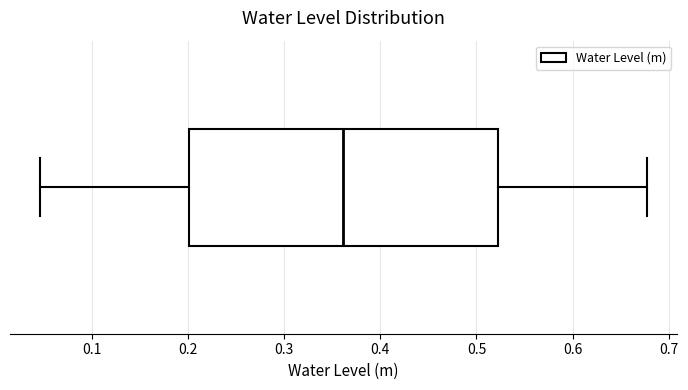

Where is the right edge of the box on the x-axis? The values are not printed on the chart, so give them approximately, as read against the axis.

0.52